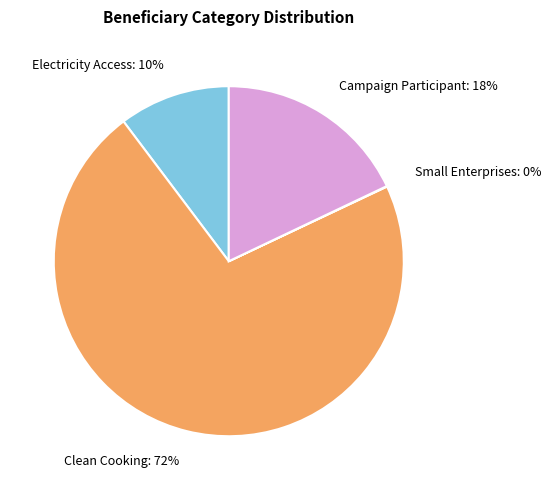

The Electricity Access slice represents 2% of the pie. True or false?

False